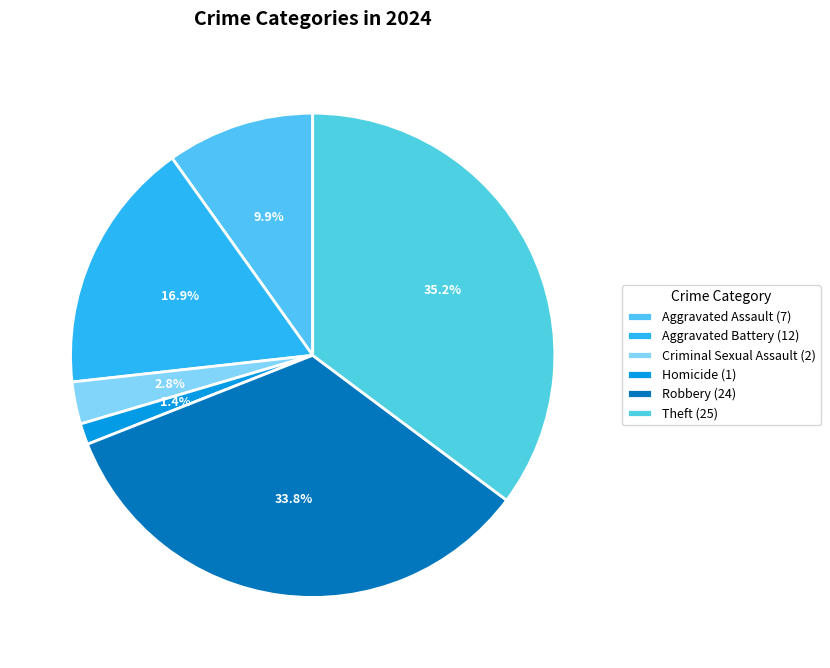

How many segments does this pie chart have?

6